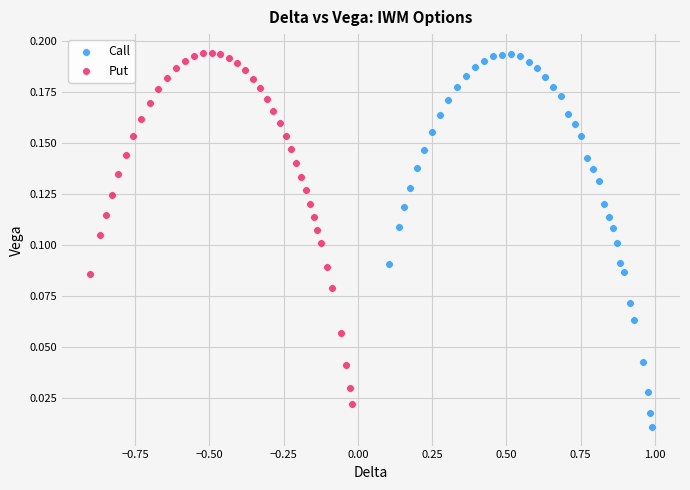

Which series contains the lowest Y value?

Call